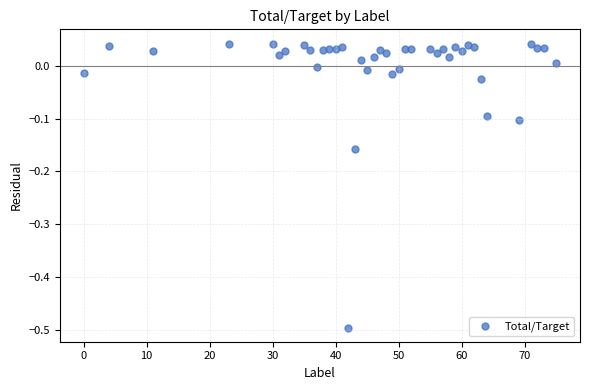

What is the range of Y values (max minus min)?

0.5